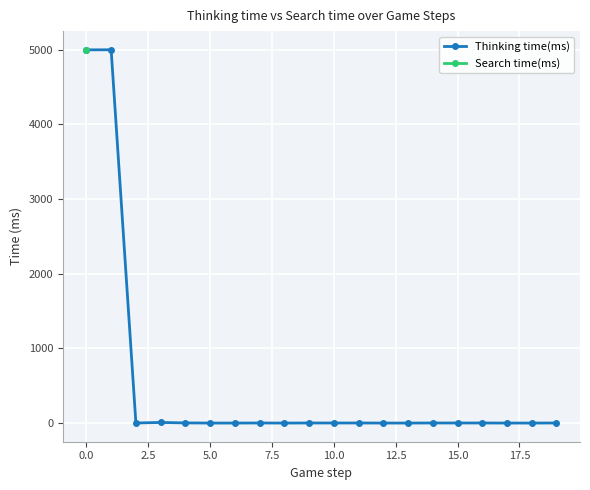

In Thinking time(ms), how many points are higher than both neighbors (excluding endpoints)?

3